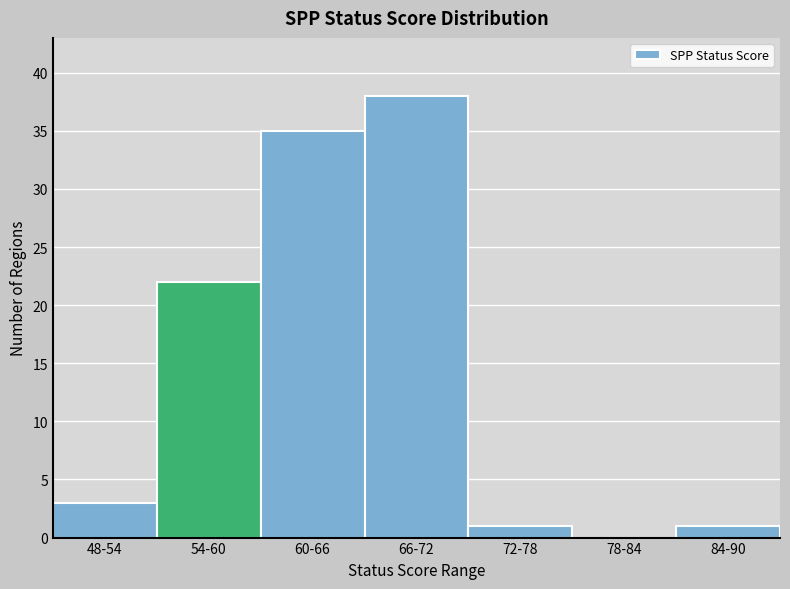

Reading left to right, what are all the values shown in this chart?

48-54=3	54-60=22	60-66=35	66-72=38	72-78=1	78-84=0	84-90=1